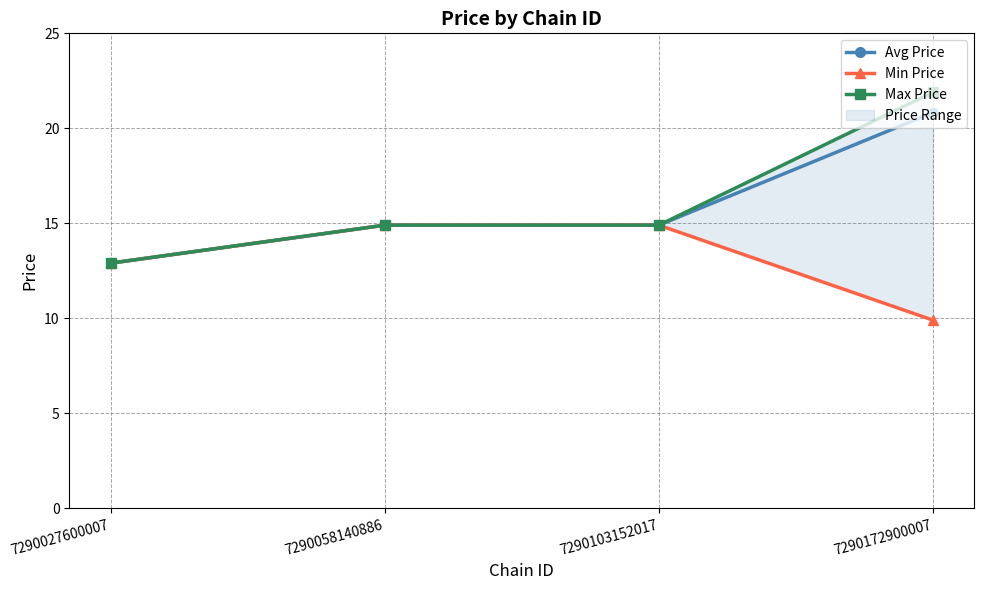

Count the number of data series in this chart.

3